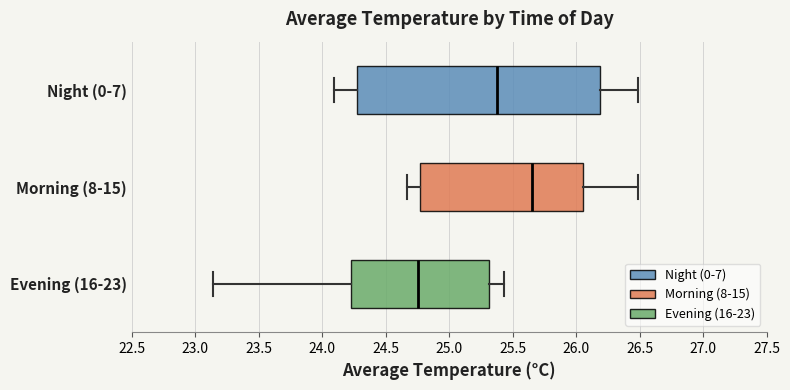

Reading bottom to top, transcribe this box plot: for each box, give where its median line is, the range the box spans, and where its two whiskers end, as read against the x-axis. The values are not printed on the chart, so give them approximately, as read against the axis.

Evening (16-23): median 24.75, box 24.25 to 25.30, whiskers 23.15 to 25.45
Morning (8-15): median 25.65, box 24.75 to 26.05, whiskers 24.65 to 26.50
Night (0-7): median 25.40, box 24.30 to 26.20, whiskers 24.10 to 26.50